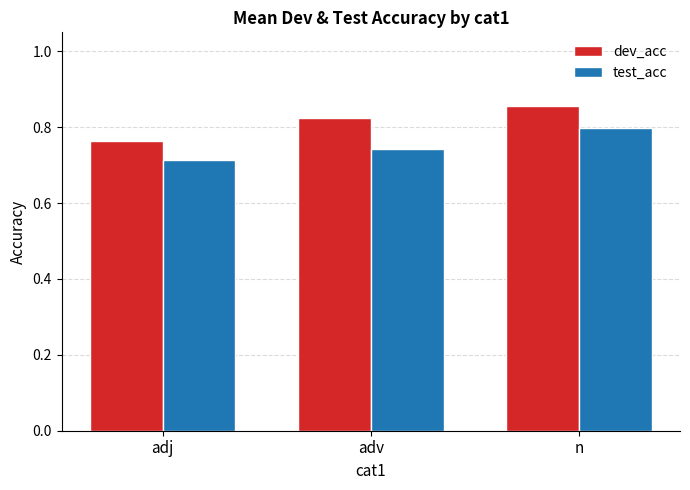

Count the number of data series in this chart.

2